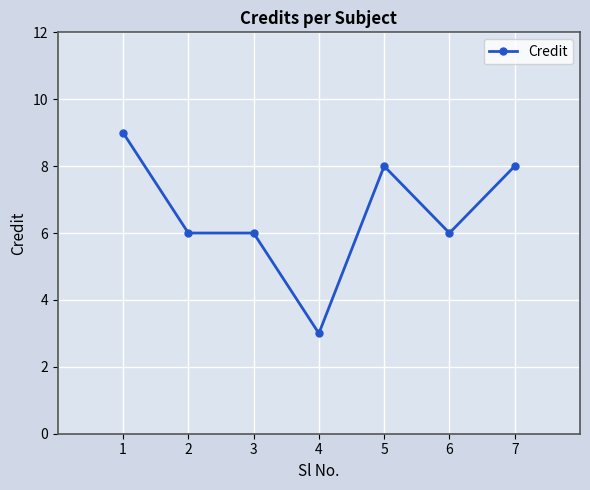

What is the difference between the maximum and minimum values?

6